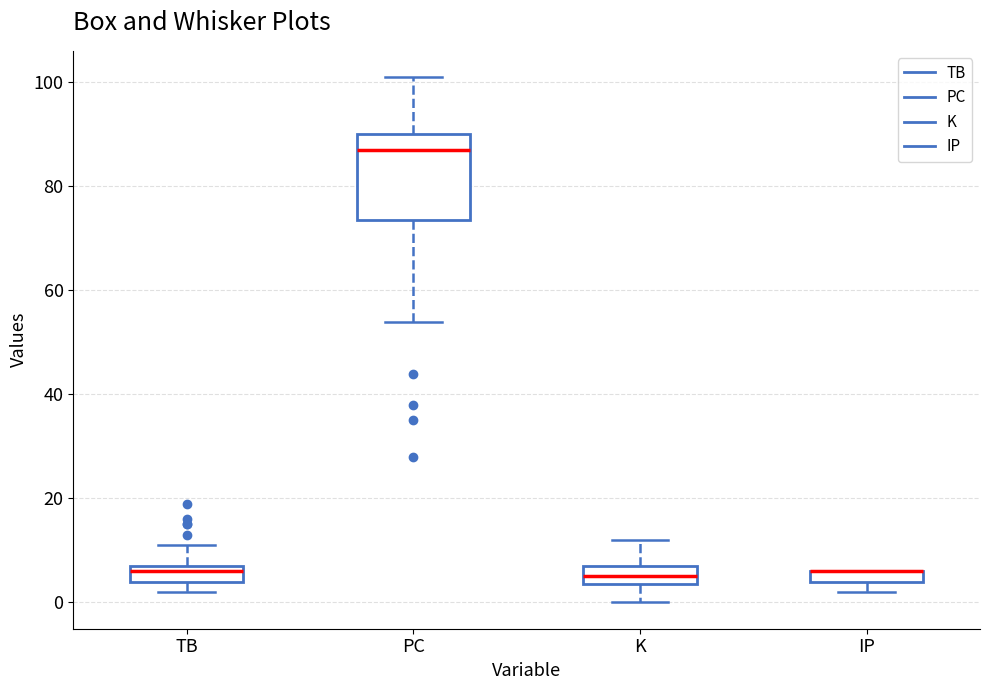

Where does the lower whisker of the box for K end on the y-axis? The values are not printed on the chart, so give them approximately, as read against the axis.

0